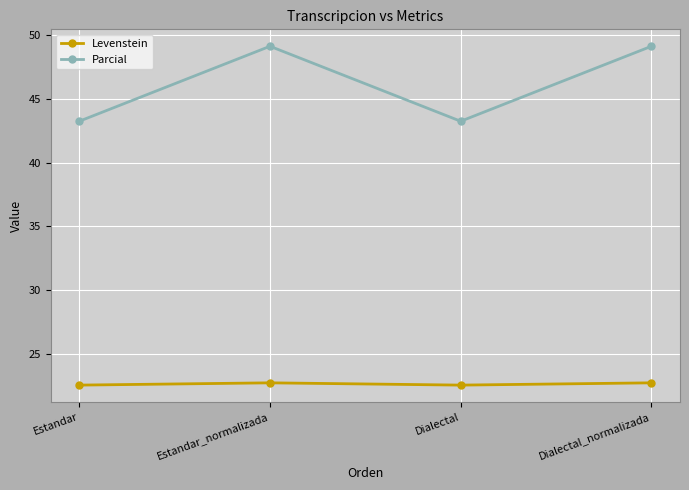

Count the Levenstein values in the range 22 to 23.

4